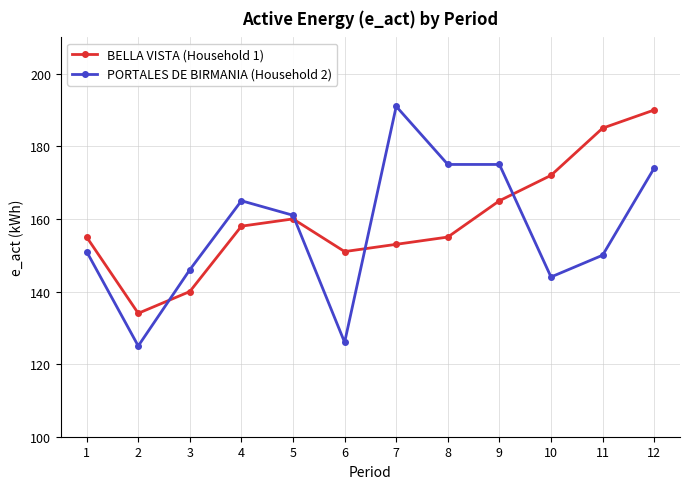

What is the difference between the highest and lowest values at 12?

16